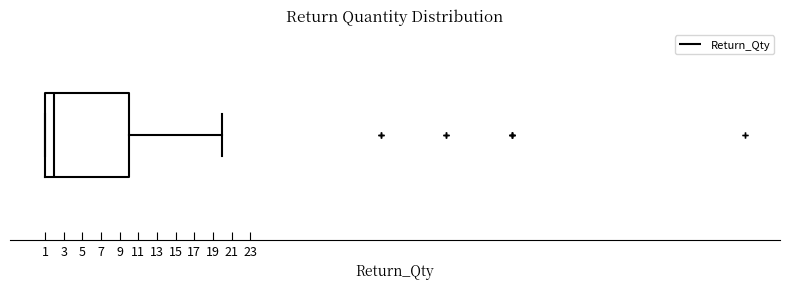

Transcribe this box plot: give where the median line is, the range the box spans, and where the two whiskers end, as read against the x-axis. The values are not printed on the chart, so give them approximately, as read against the axis.

median 2, box 1 to 10, whiskers 1 to 20